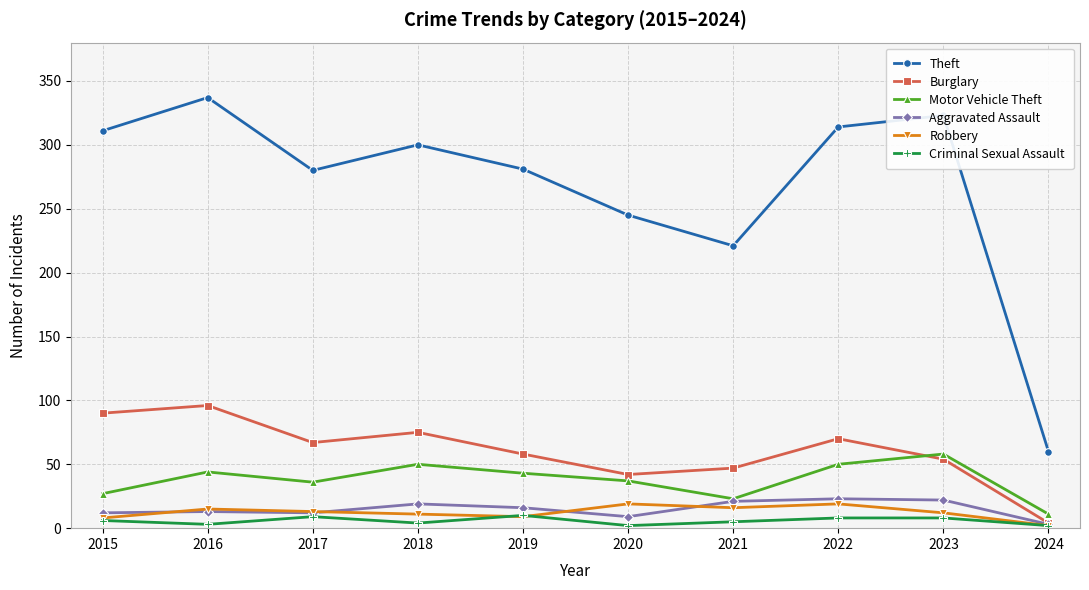

Rank the series by their maximum value, from lowest to highest.

Criminal Sexual Assault, Robbery, Aggravated Assault, Motor Vehicle Theft, Burglary, Theft